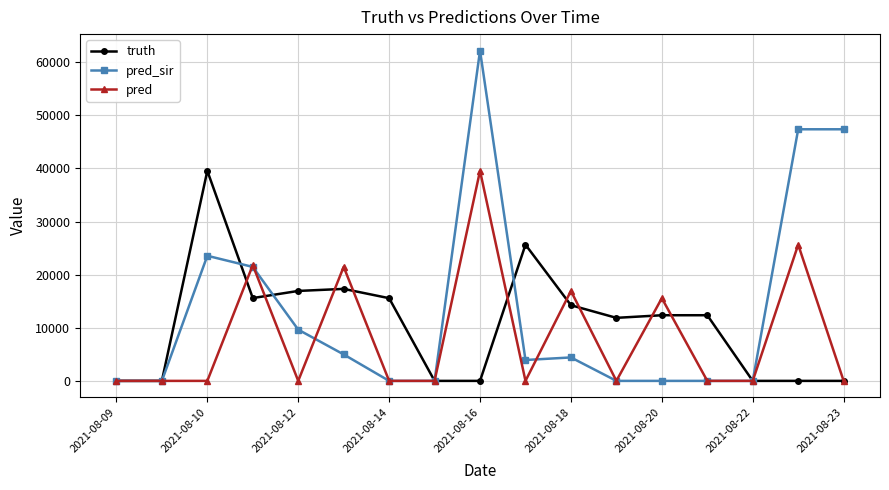

True or false: pred has more than 2 interior local peaks.

True